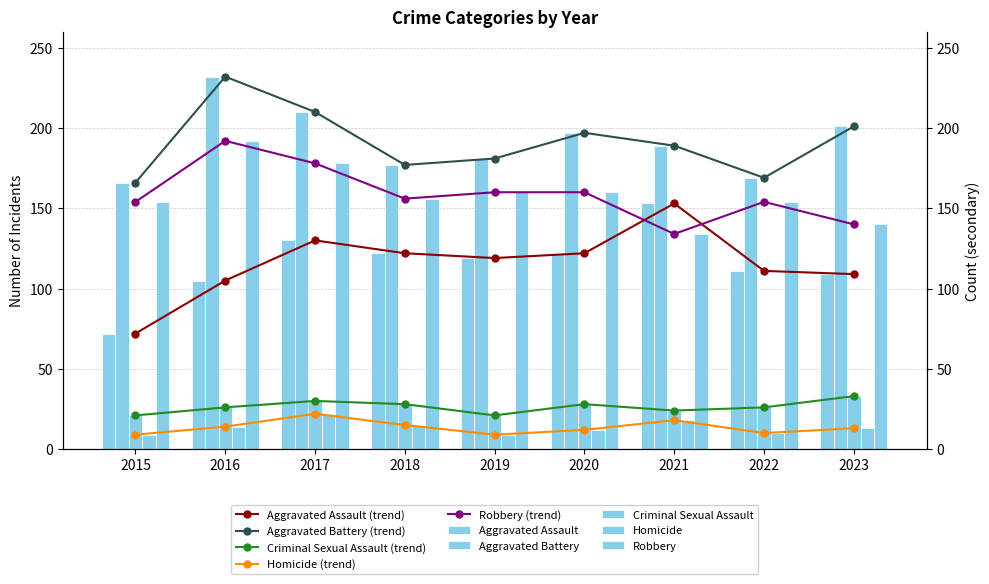

Which series has the largest range (max minus min)?

Aggravated Assault